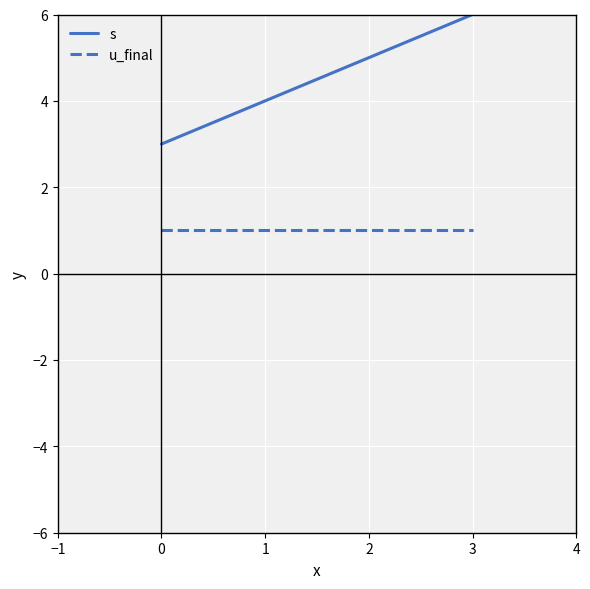

What is the difference between the highest and lowest values at 1?

3